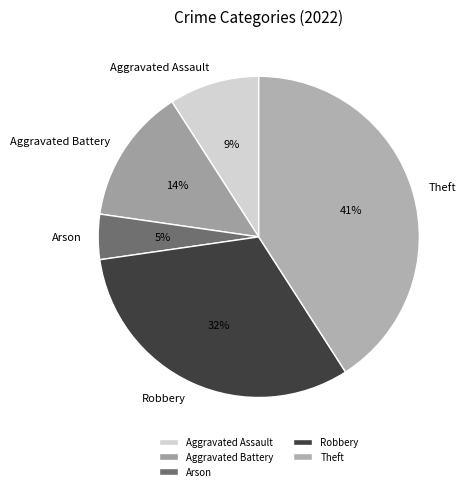

To the nearest percent, what is the difference between the Robbery and Aggravated Assault slice percentages?

23%